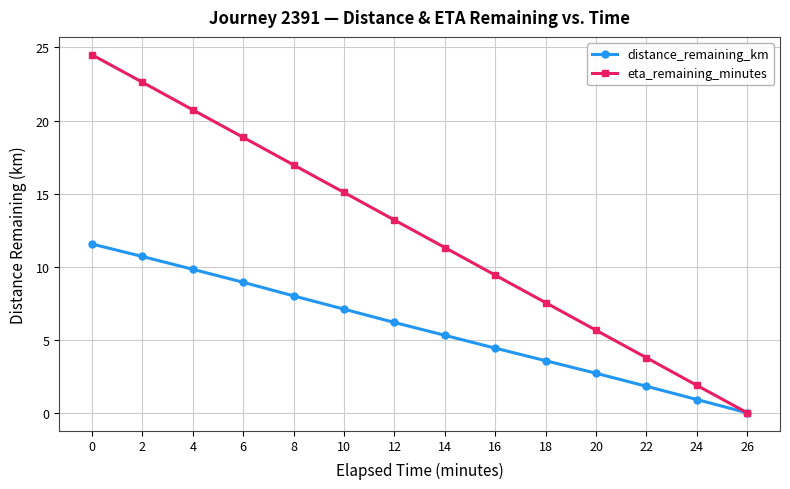

List the series in order of their peak value, highest first.

eta_remaining_minutes, distance_remaining_km